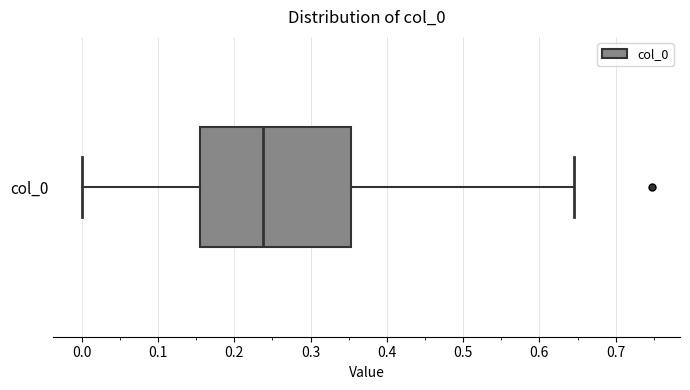

Transcribe this box plot: give where the median line is, the range the box spans, and where the two whiskers end, as read against the x-axis. The values are not printed on the chart, so give them approximately, as read against the axis.

median 0.24, box 0.16 to 0.35, whiskers 0.00 to 0.64